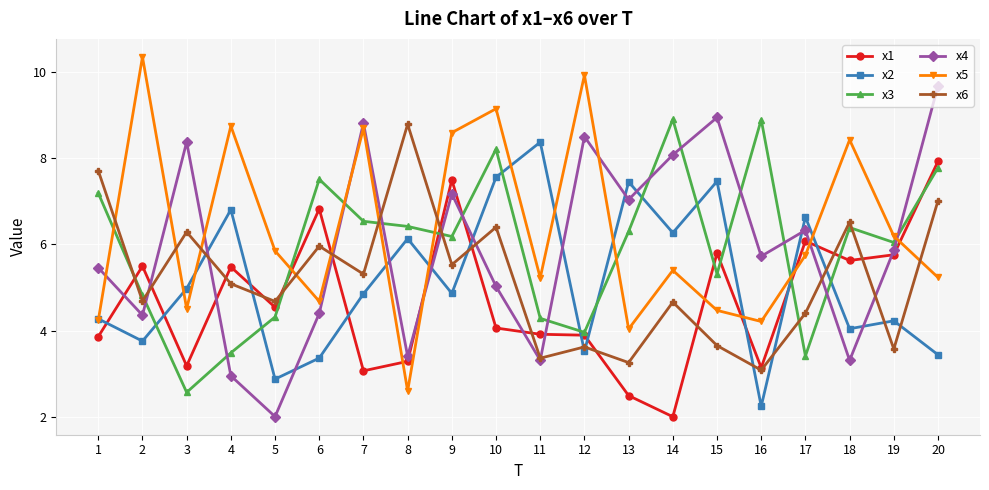

What is the maximum value shown in the chart?

10.4